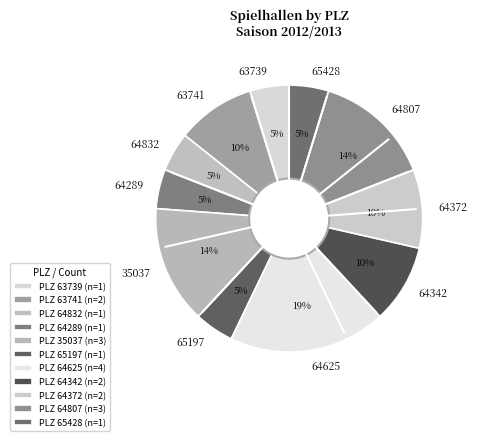

True or false: 64372 accounts for 10% of the total.

True